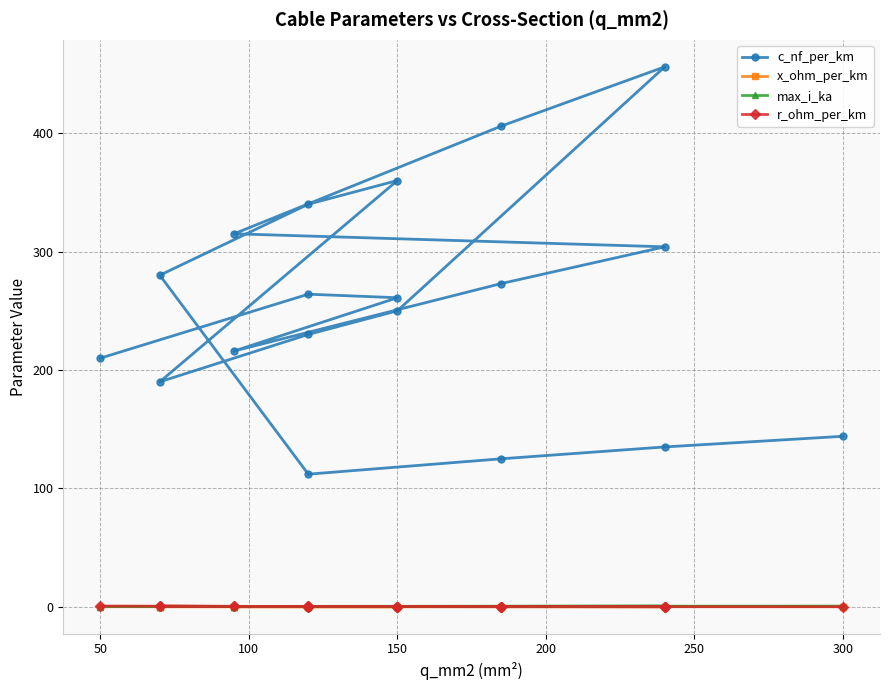

True or false: r_ohm_per_km has a value of 0.2 at 250.

False